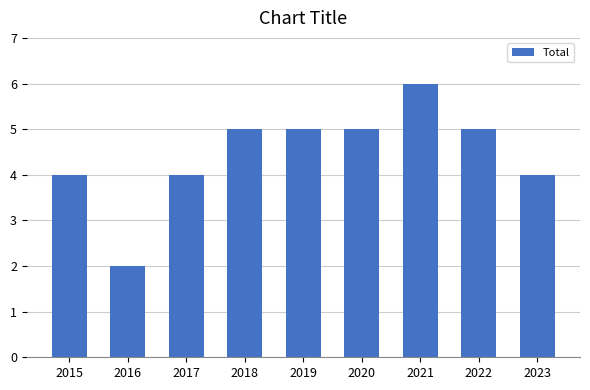

What value does the data have at 2018?

5